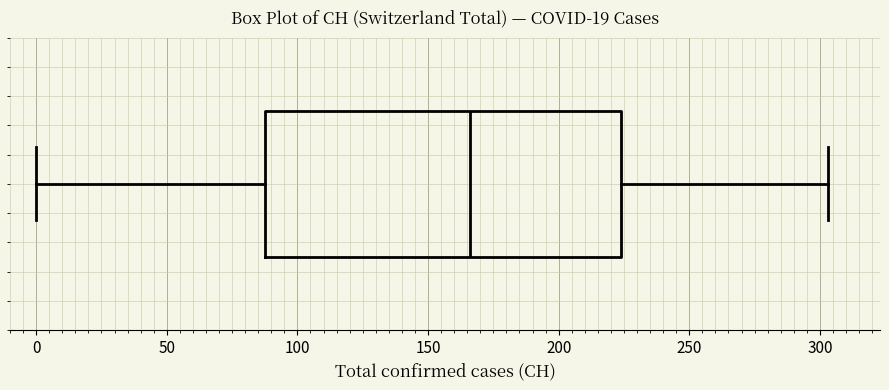

Read this box plot against the x-axis: the position of the median line, the range covered by the box, and the ends of both whiskers. The values are not printed on the chart, so give them approximately, as read against the axis.

median 165, box 90 to 225, whiskers 0 to 305